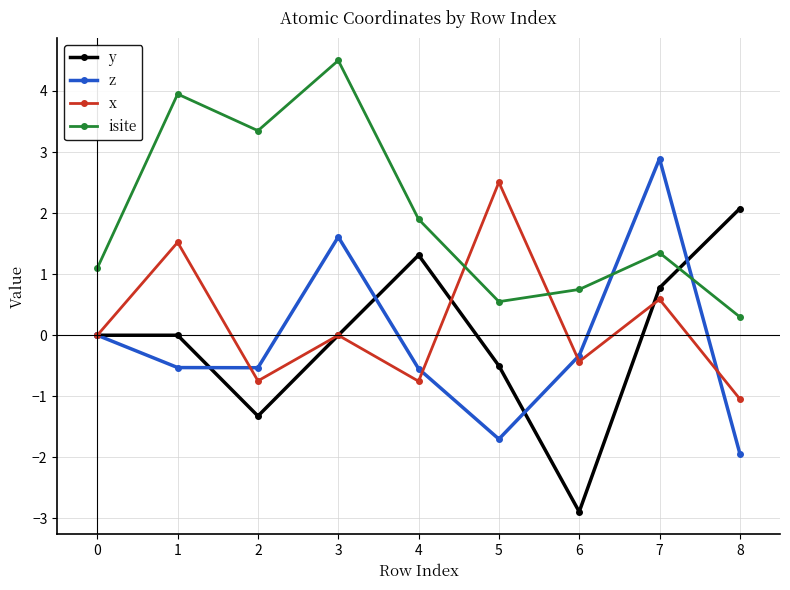

Which label corresponds to the smallest value in the chart?

6